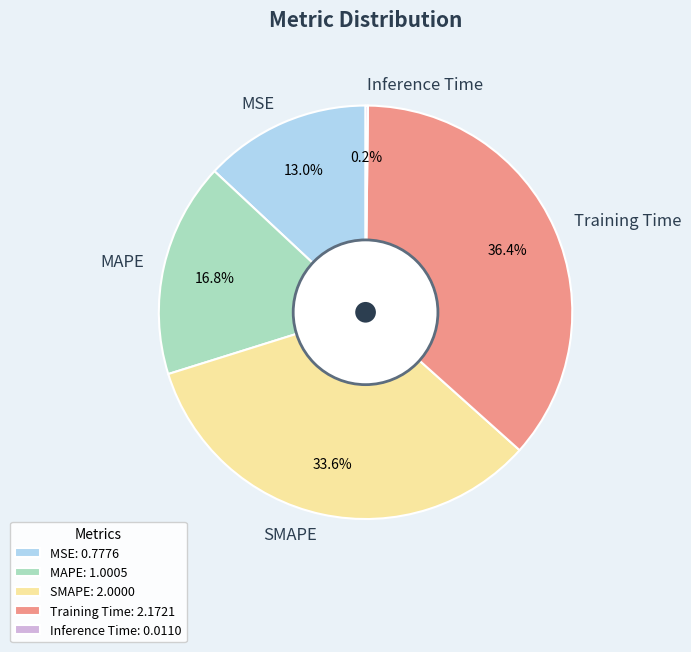

To the nearest percent, what percentage of the pie is MAPE?

17%